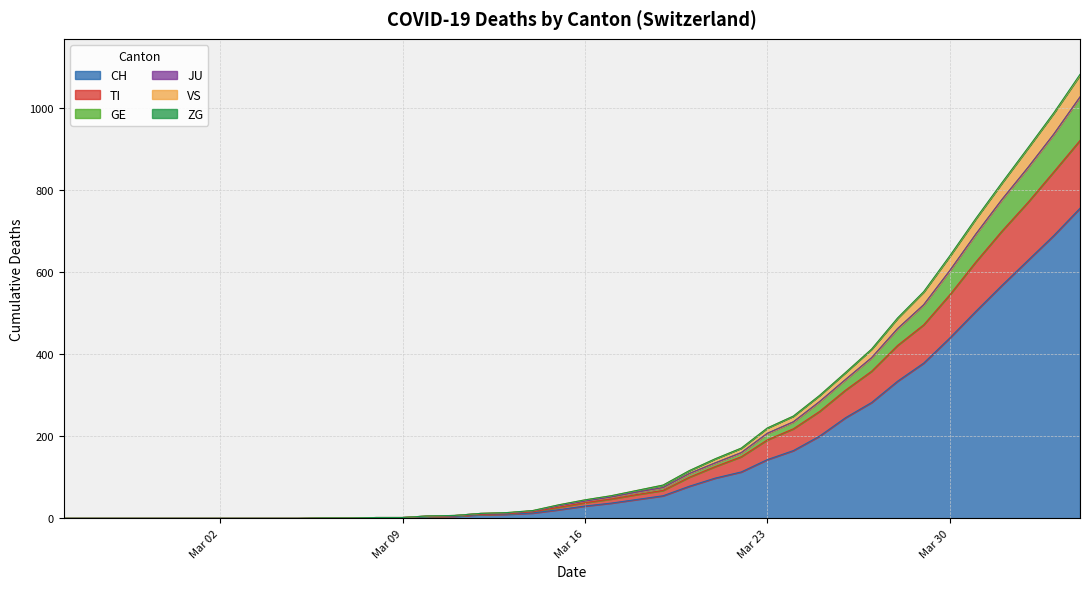

True or false: GE has a value of 1056 at 2020-03-31.

False